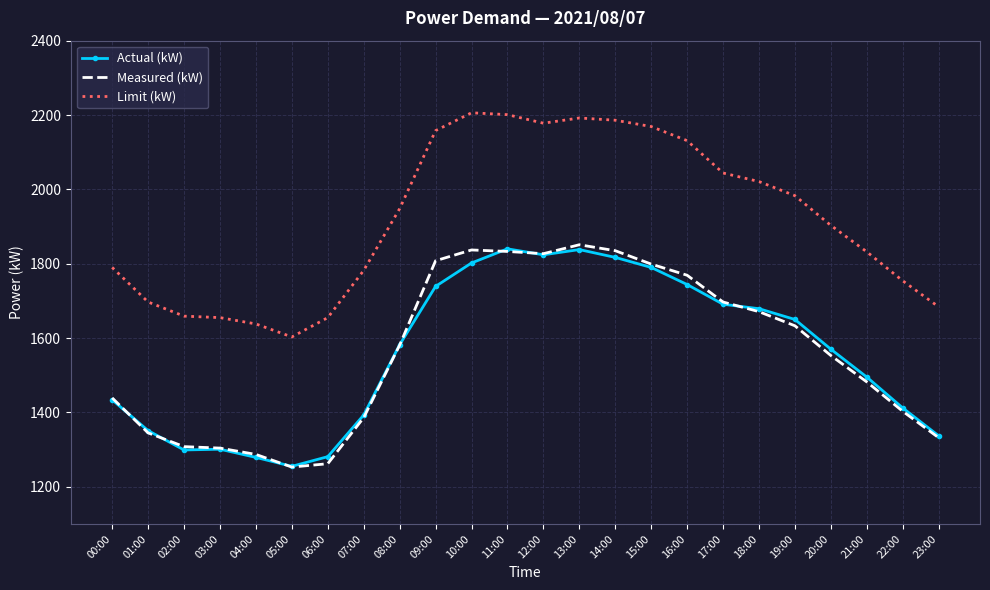

What is the greatest value displayed?

2206